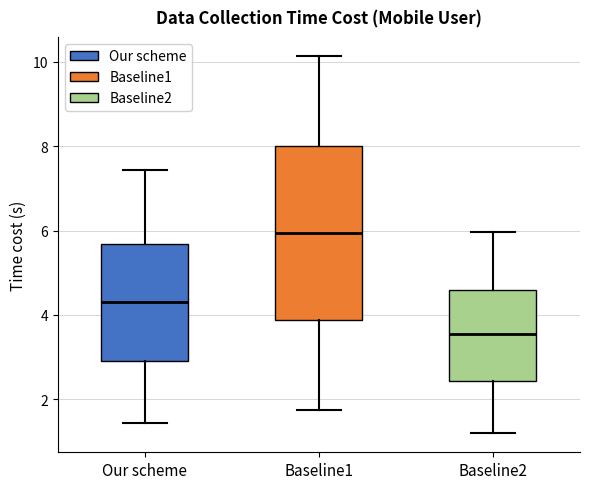

Where is the upper edge of the box for Baseline1 on the y-axis? The values are not printed on the chart, so give them approximately, as read against the axis.

8.0